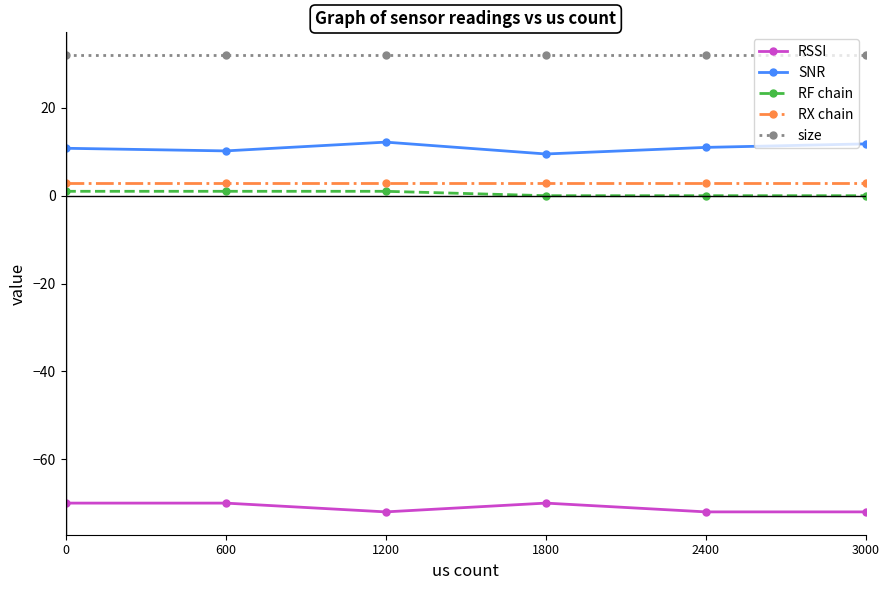

What is the maximum value shown in the chart?

32.0